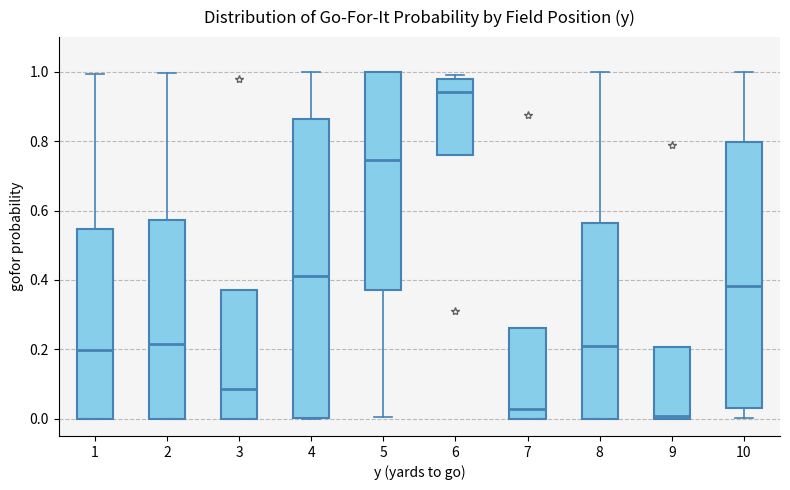

Which box's median line is the highest?

6